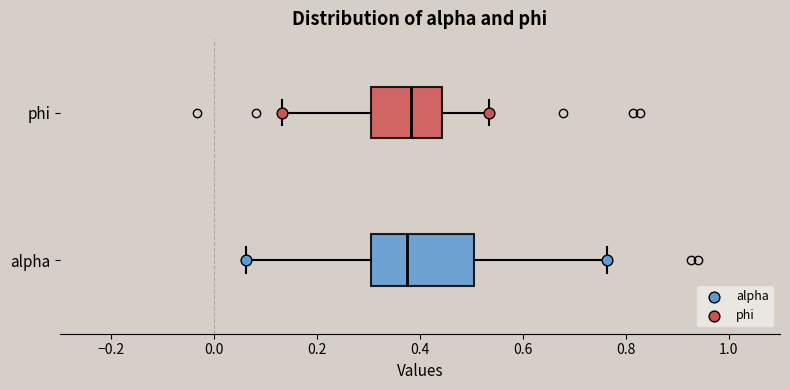

Reading bottom to top, transcribe this box plot: for each box, give where its median line is, the range the box spans, and where its two whiskers end, as read against the x-axis. The values are not printed on the chart, so give them approximately, as read against the axis.

alpha: median 0.38, box 0.30 to 0.50, whiskers 0.06 to 0.76
phi: median 0.38, box 0.30 to 0.44, whiskers 0.14 to 0.54